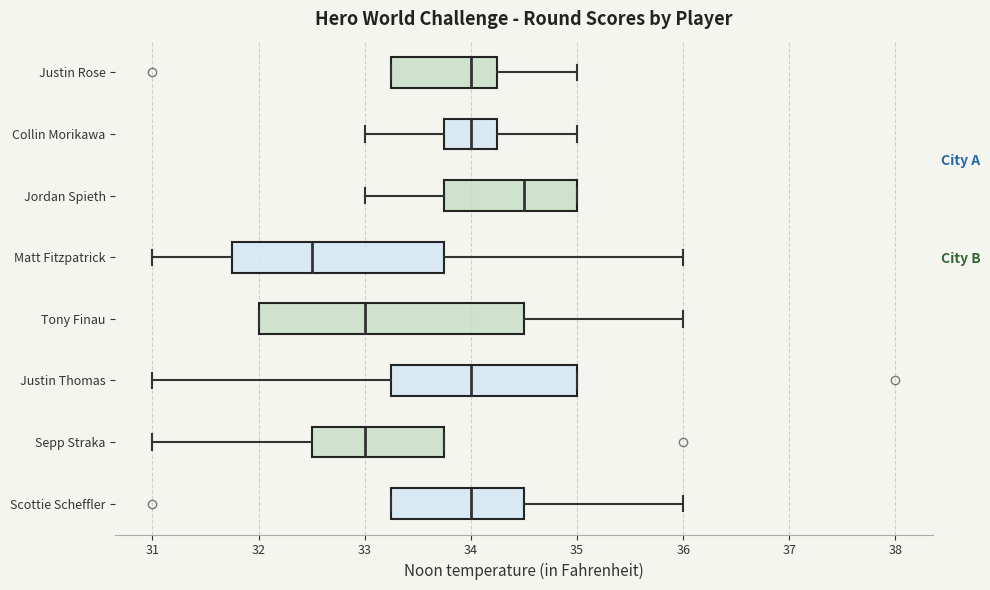

Which box has the furthest to the right median line?

Jordan Spieth